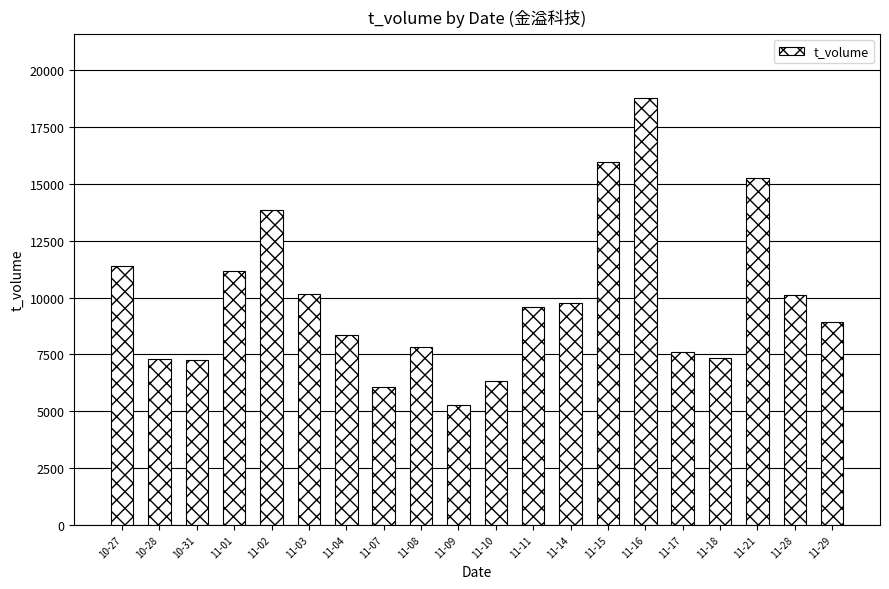

What is the change in value from 11-28 to 11-29?

-1193